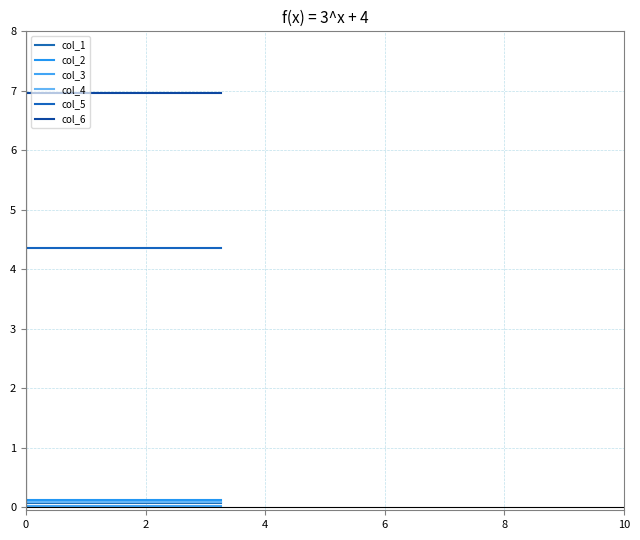

How many lines are shown in the chart?

6